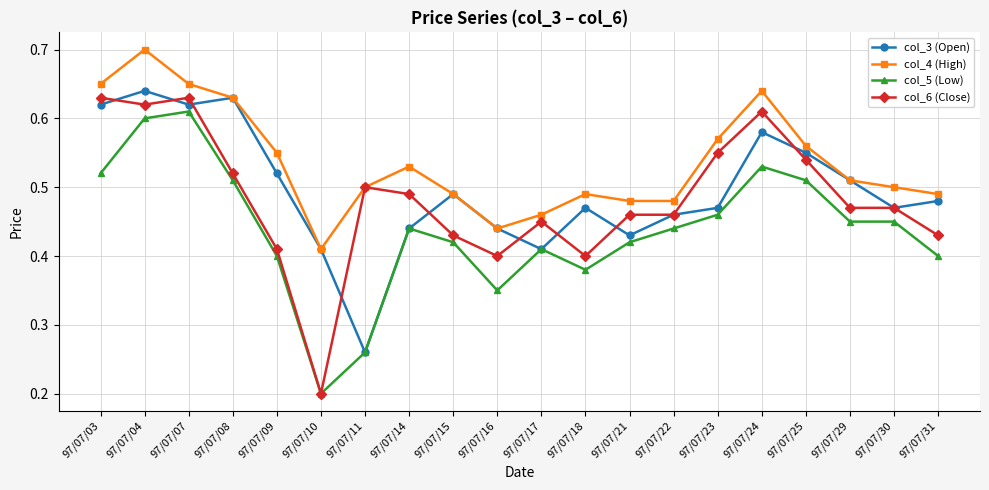

Which category has the lowest value across all series?

97/07/10